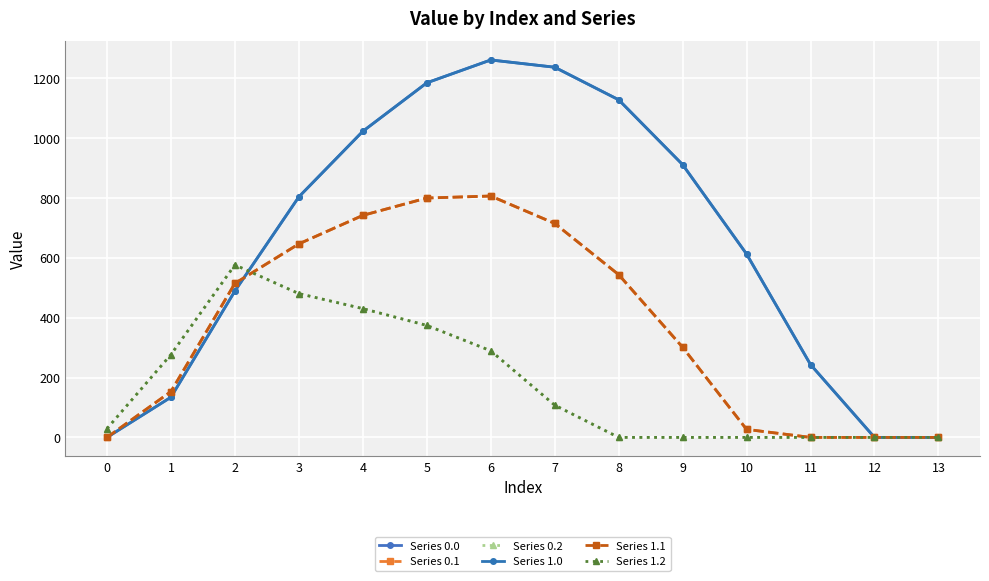

Where does the Series 1.1 series first go above 514?

2